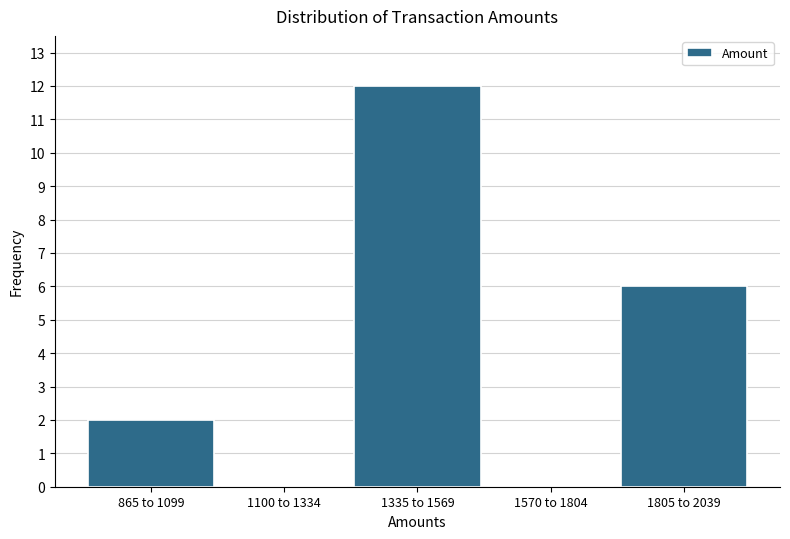

Reading left to right, extract all data points from this chart.

865 to 1099=2	1100 to 1334=0	1335 to 1569=12	1570 to 1804=0	1805 to 2039=6